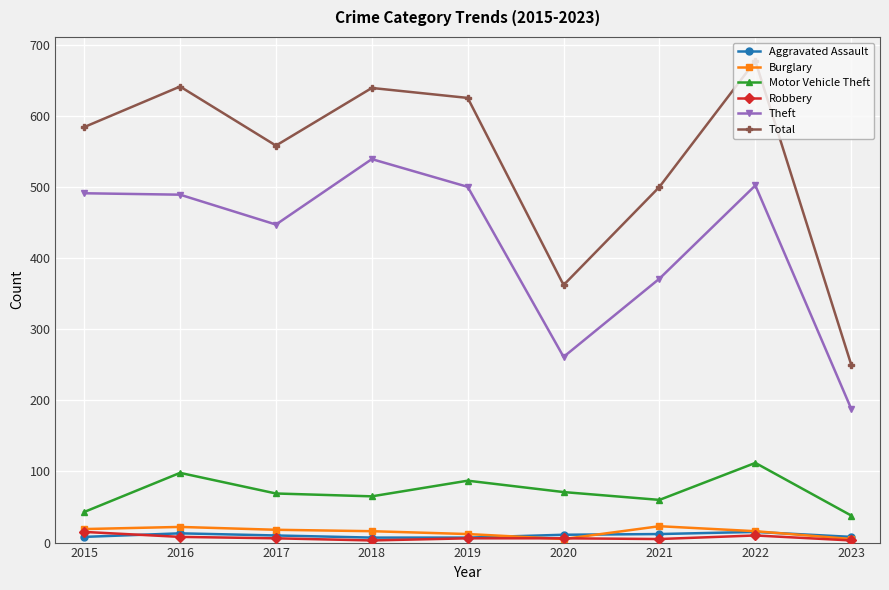

Between 2018 and 2023, which series saw the biggest shift?

Total